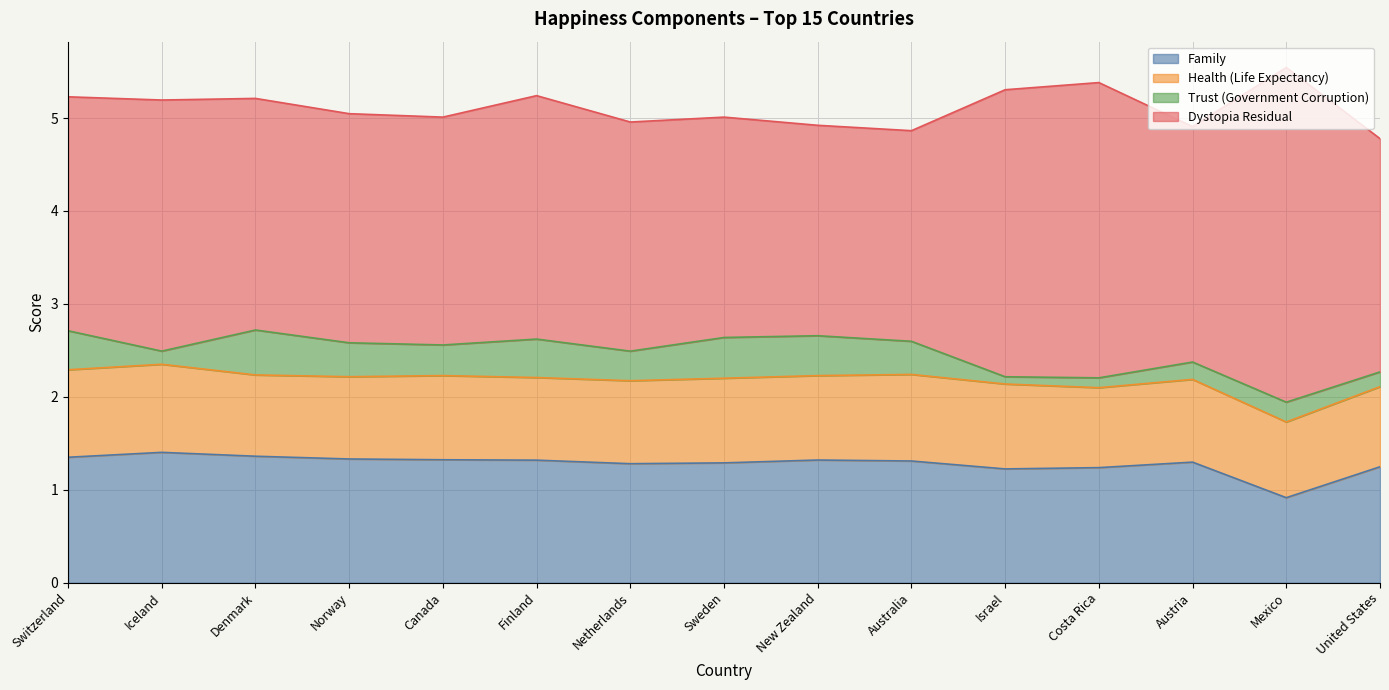

True or false: Trust (Government Corruption) and Dystopia Residual intersect in this chart.

False